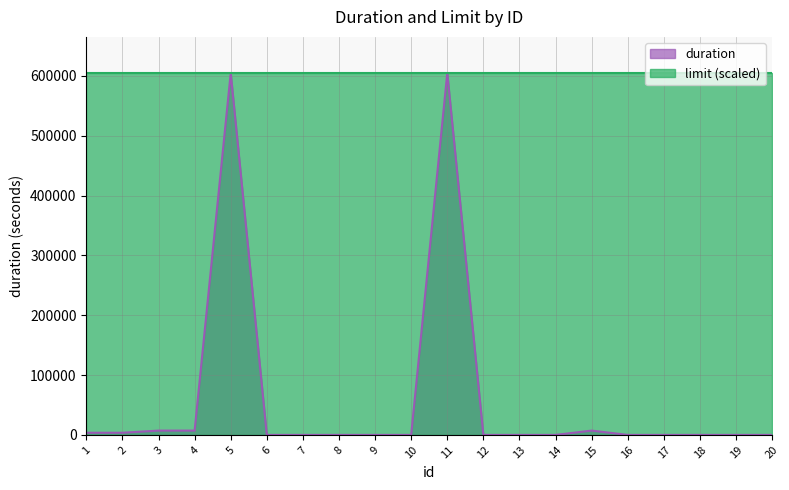

List the labels in order of value, largest first.

5, 11, 3, 4, 15, 1, 2, 6, 7, 8, 9, 10, 12, 13, 14, 16, 17, 18, 19, 20